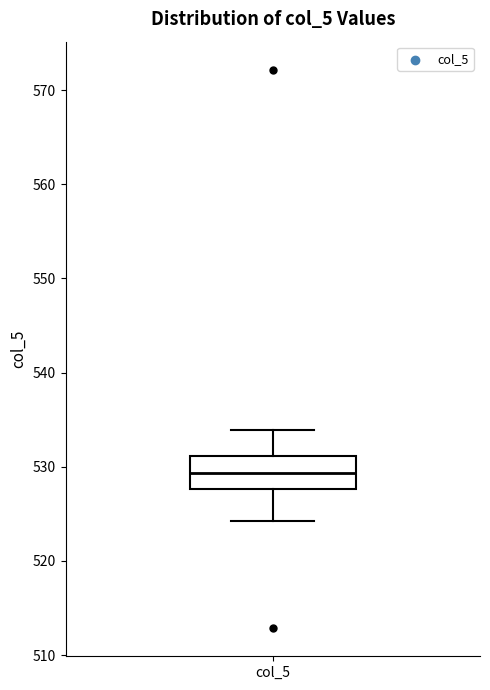

Transcribe this box plot: give where the median line is, the range the box spans, and where the two whiskers end, as read against the y-axis. The values are not printed on the chart, so give them approximately, as read against the axis.

median 529, box 528 to 531, whiskers 524 to 534